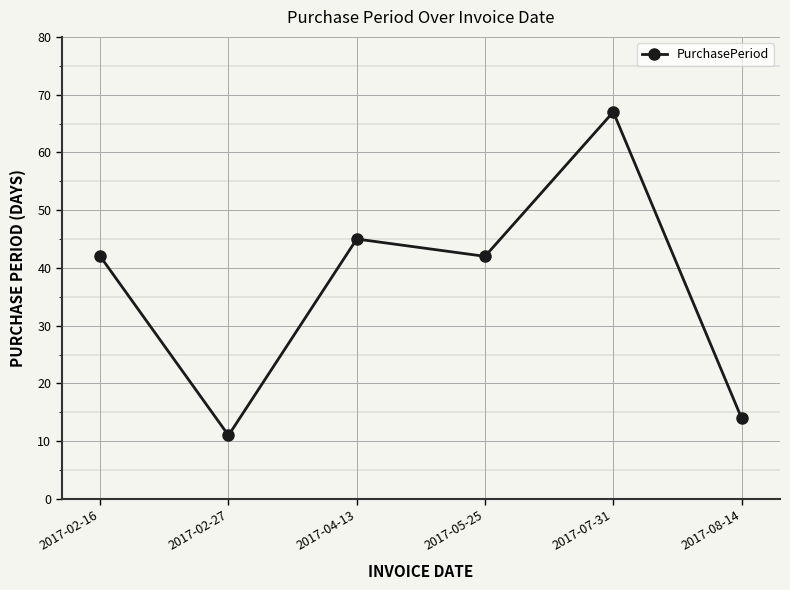

What is the difference between the second highest and minimum values?

34